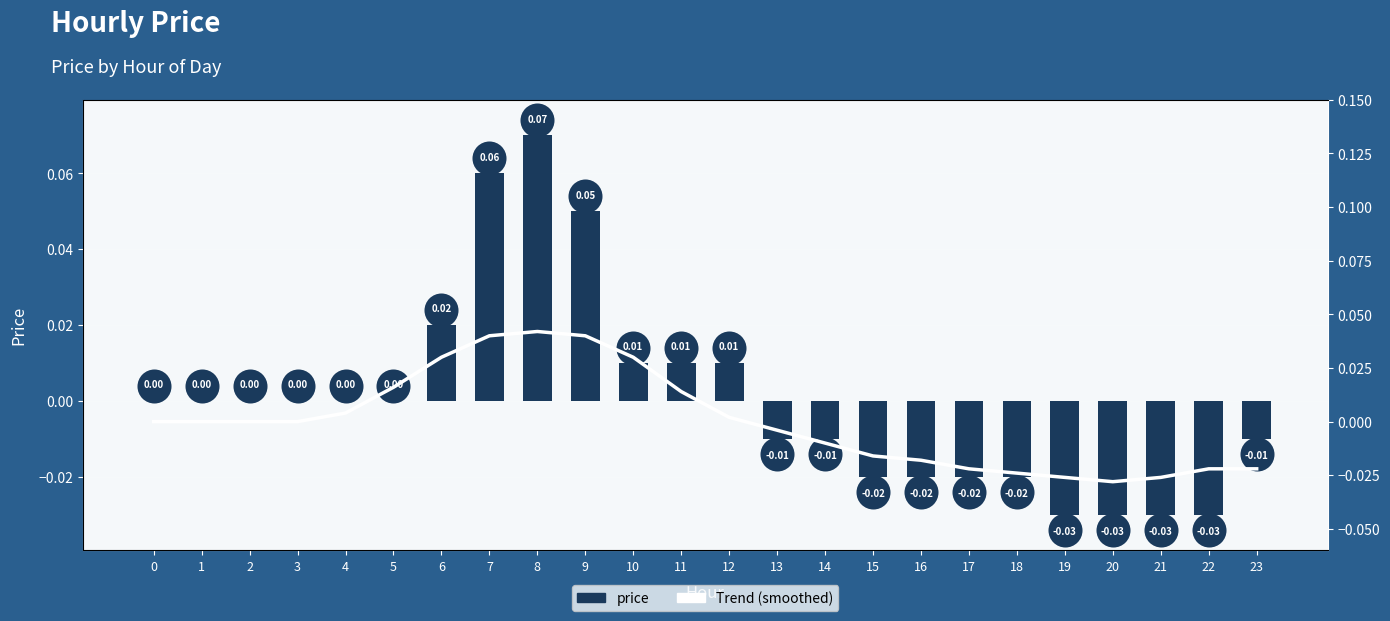

Which series has the largest total across all categories?

Trend (smoothed)